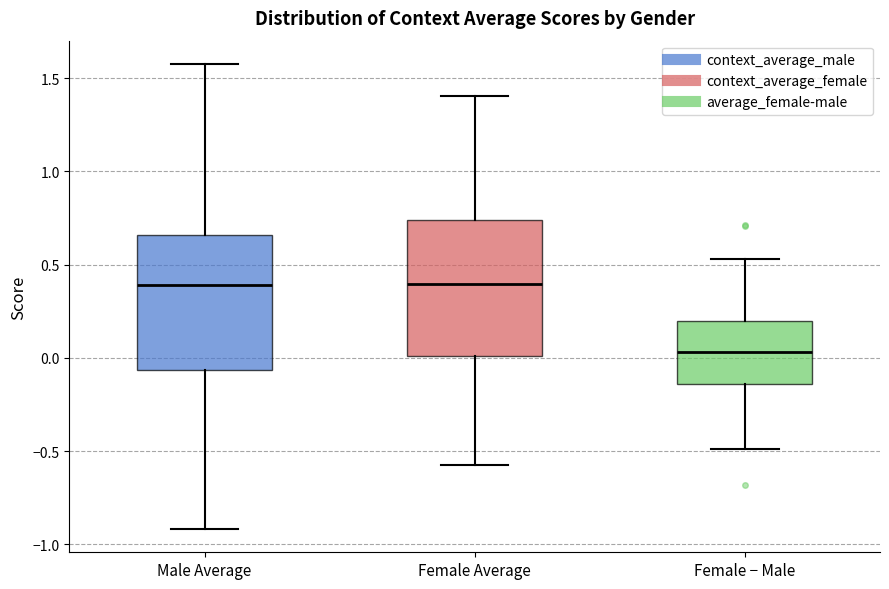

Reading left to right, transcribe this box plot: for each box, give where its median line is, the range the box spans, and where its two whiskers end, as read against the y-axis. The values are not printed on the chart, so give them approximately, as read against the axis.

Male Average: median 0.40, box -0.05 to 0.65, whiskers -0.90 to 1.60
Female Average: median 0.40, box 0.00 to 0.75, whiskers -0.55 to 1.40
Female − Male: median 0.05, box -0.15 to 0.20, whiskers -0.50 to 0.55